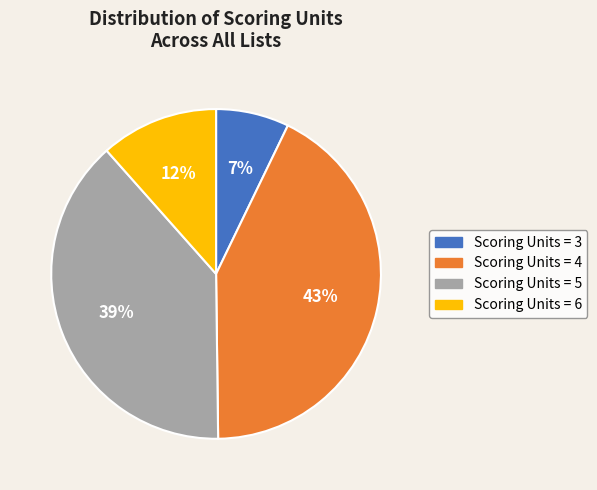

Between Scoring Units = 4 and Scoring Units = 6, which is larger?

Scoring Units = 4